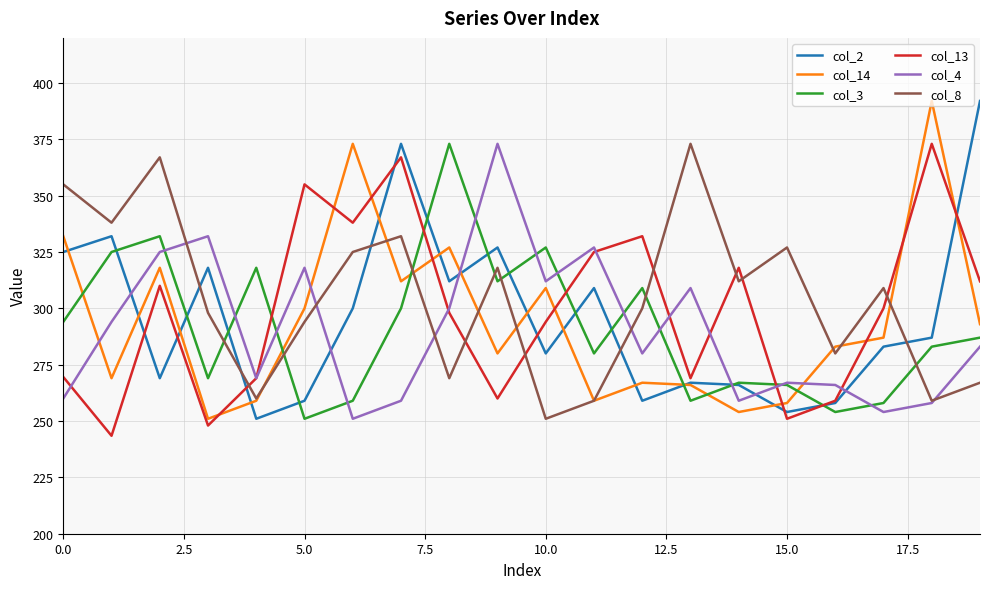

What is the minimum value shown in the chart?

243.5